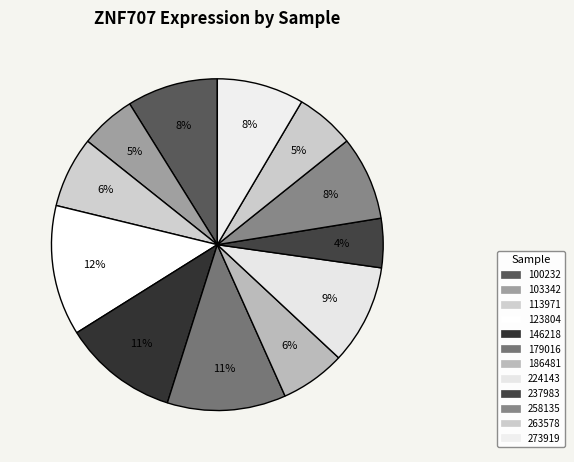

What is the change in value from 103342 to 224143?

+2.6